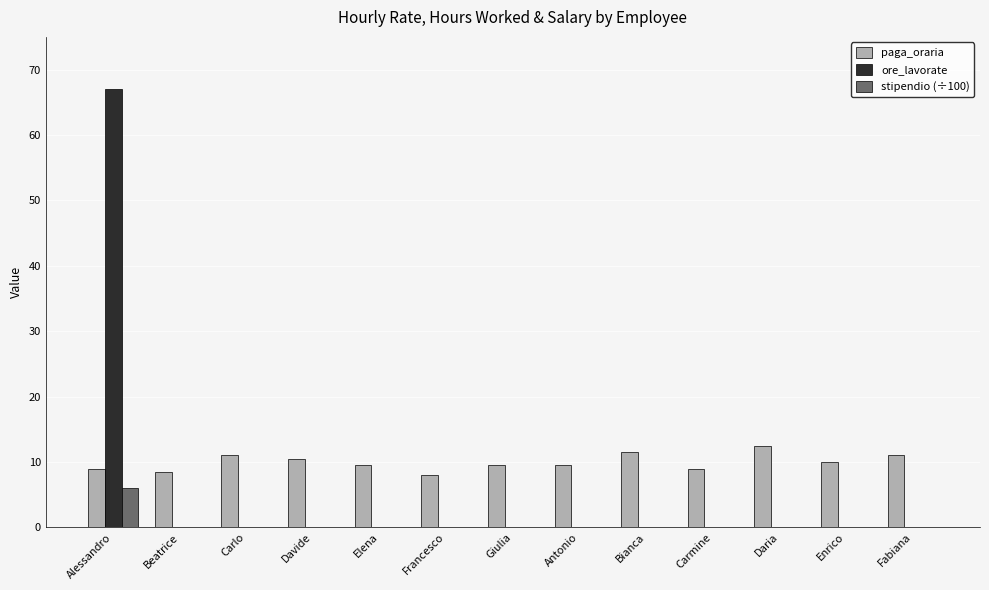

How many groups of bars are there?

13